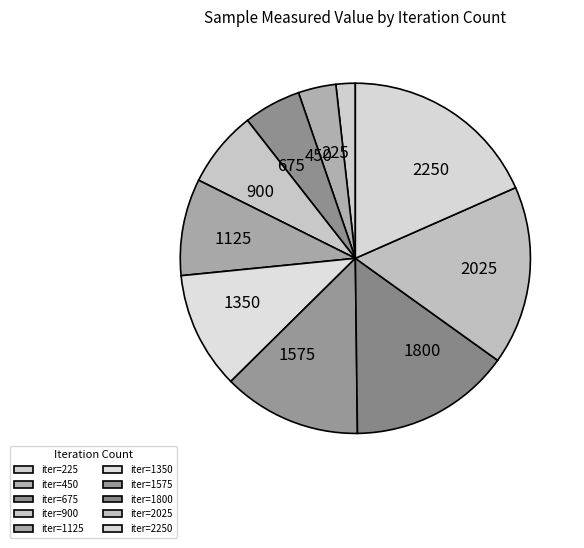

Does 450 account for over 50% of the chart?

No